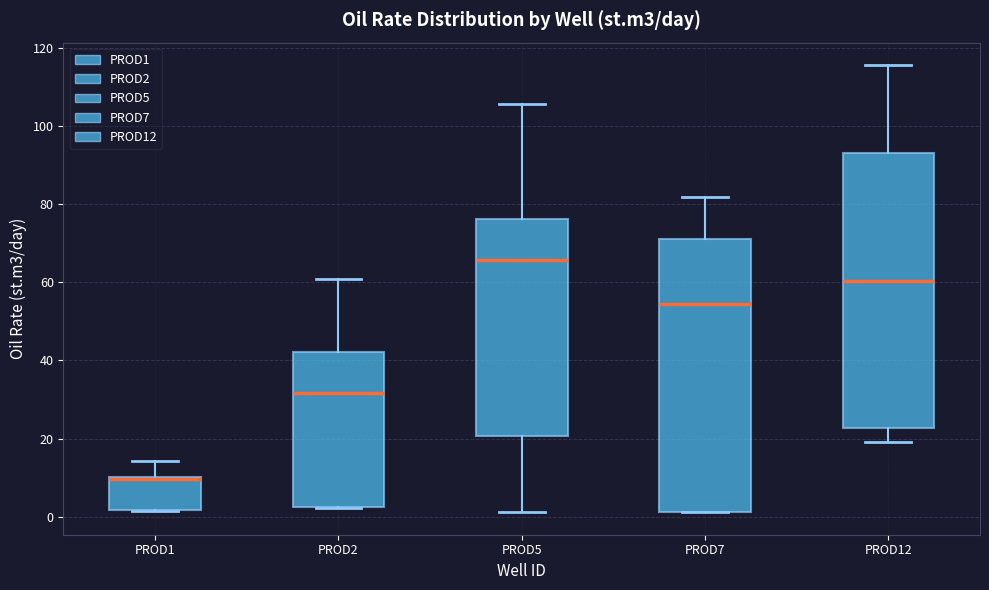

Reading left to right, read every box against the y-axis: the position of its median line, the range the box covers, and the ends of its whiskers. The values are not printed on the chart, so give them approximately, as read against the axis.

PROD1: median 10 (just below the box's upper edge), box 2 to 10, whiskers 2 to 14
PROD2: median 32, box 2 to 42, whiskers 2 to 60
PROD5: median 66, box 20 to 76, whiskers 2 to 106
PROD7: median 54, box 2 to 72, whiskers 2 to 82
PROD12: median 60, box 22 to 94, whiskers 20 to 116